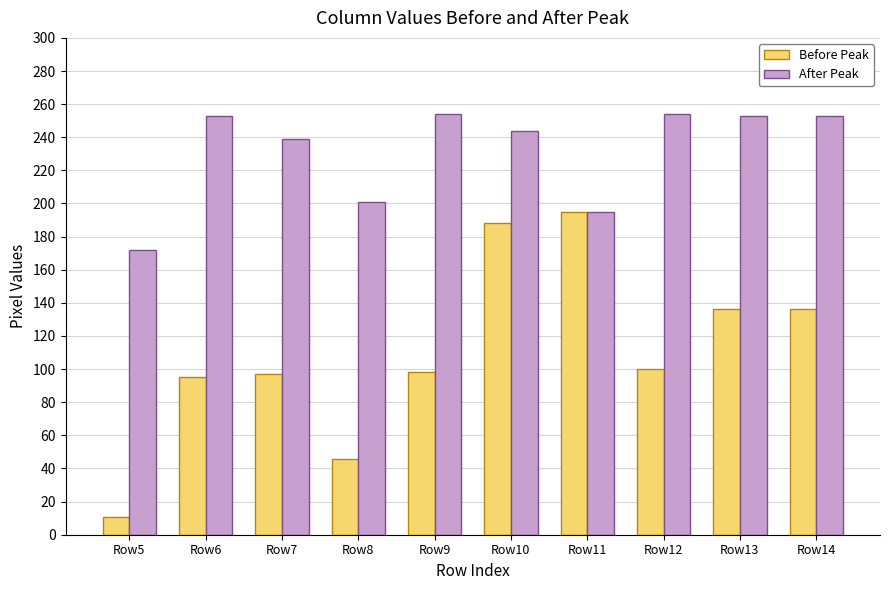

At which category is the sum across all series the highest?

Row10